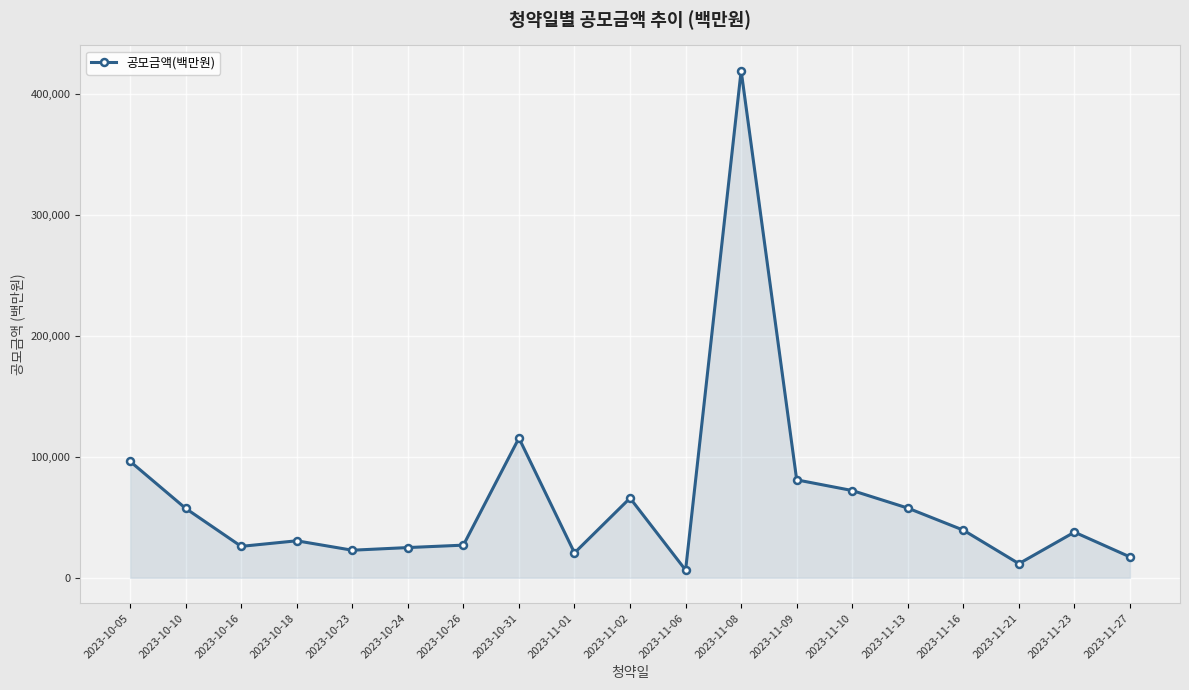

Is it true that the value at 2023-11-27 is 17250.0?

True